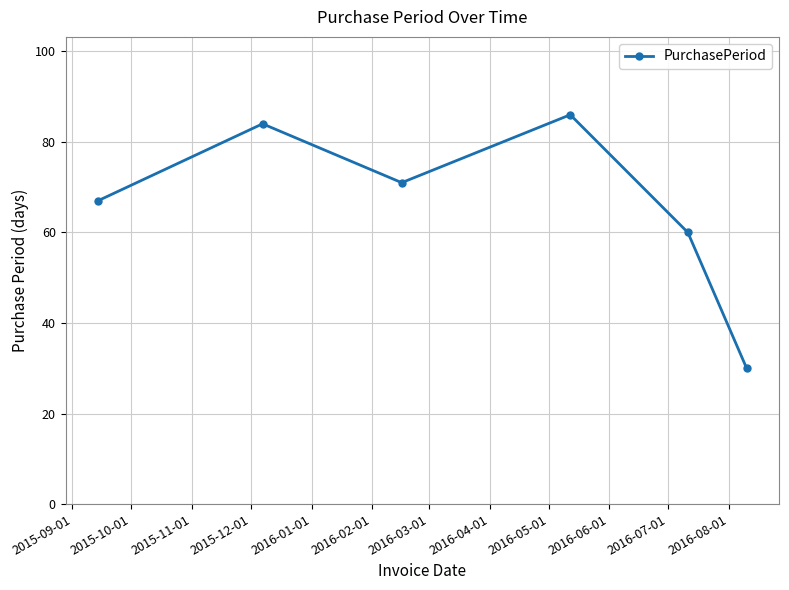

True or false: there are more than 0 points higher than both neighbors.

True